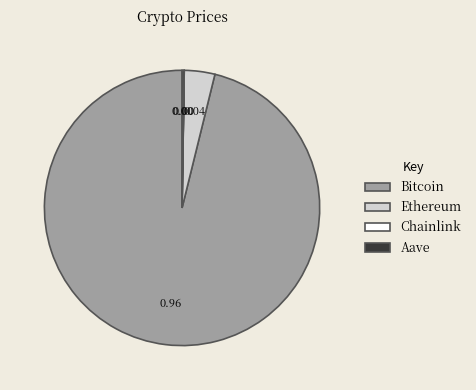

Is there any slice that represents more than half of the pie?

Yes